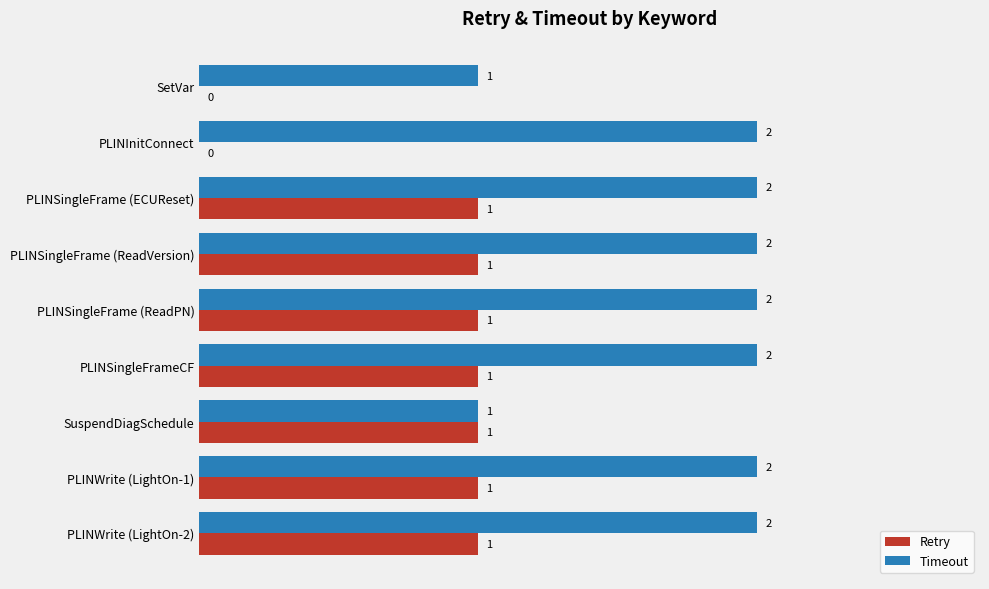

Is the value of Retry at PLINWrite (LightOn-1) greater than the value of Timeout at PLINInitConnect?

No